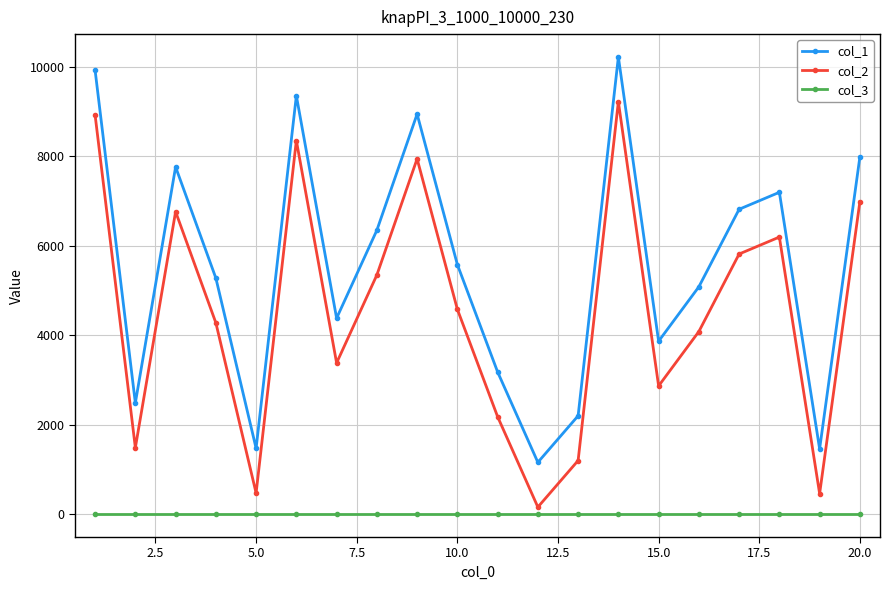

What is the greatest value displayed?

10217